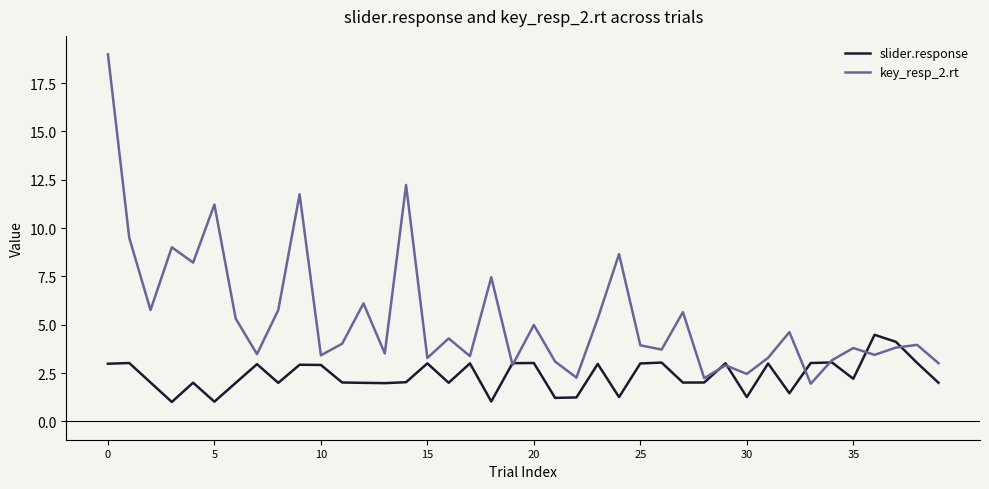

In slider.response, how many points are lower than both neighbors (excluding endpoints)?

12